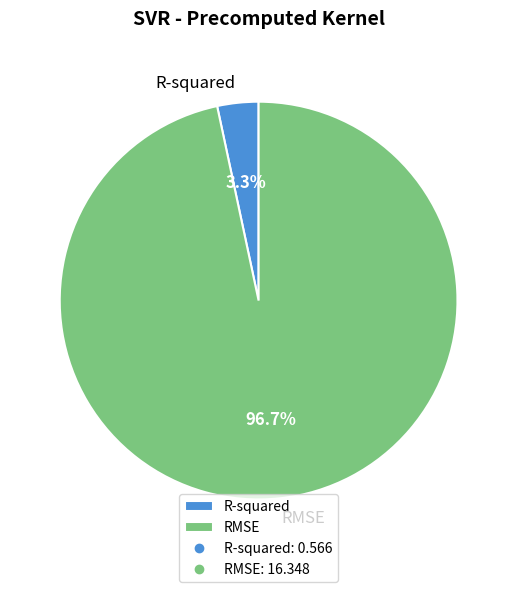

What percentage is the R-squared slice, to the nearest percent?

3%